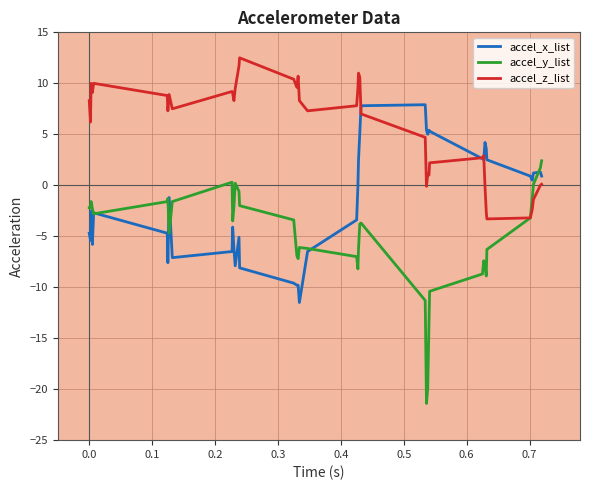

What is the highest value of the accel_y_list series?

2.4